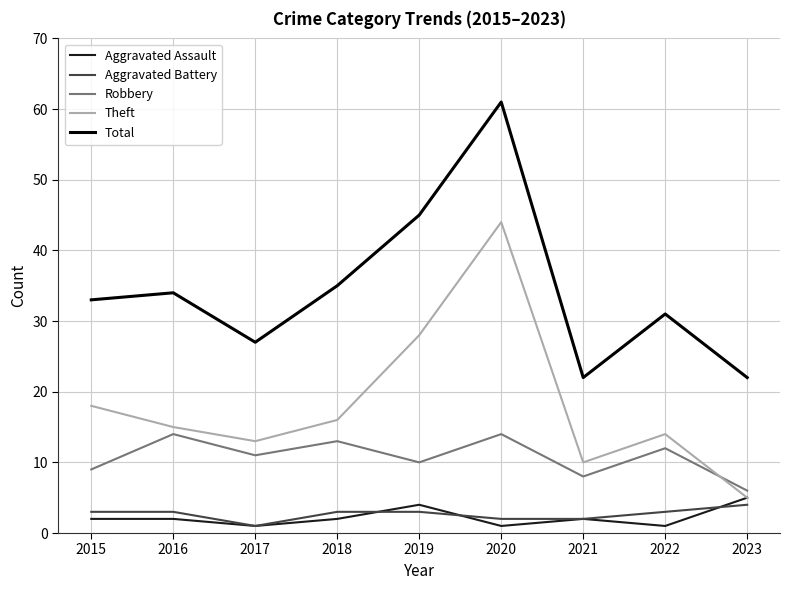

What is the spread (max minus min) of values at 2018?

33